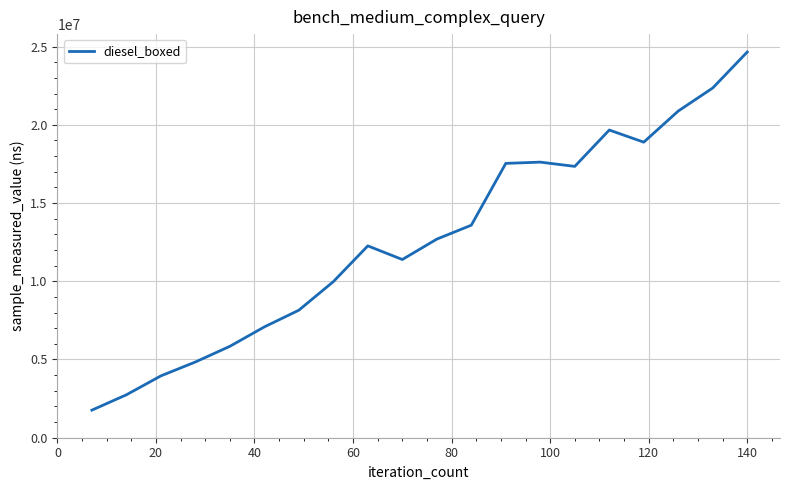

What is the minimum value shown in the chart?

1762927